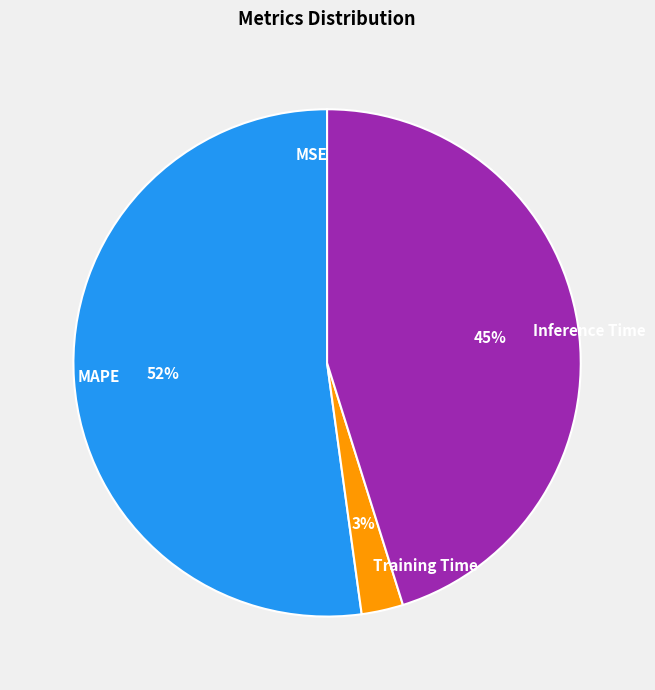

Combined, do Inference Time and Training Time account for over 50%?

No